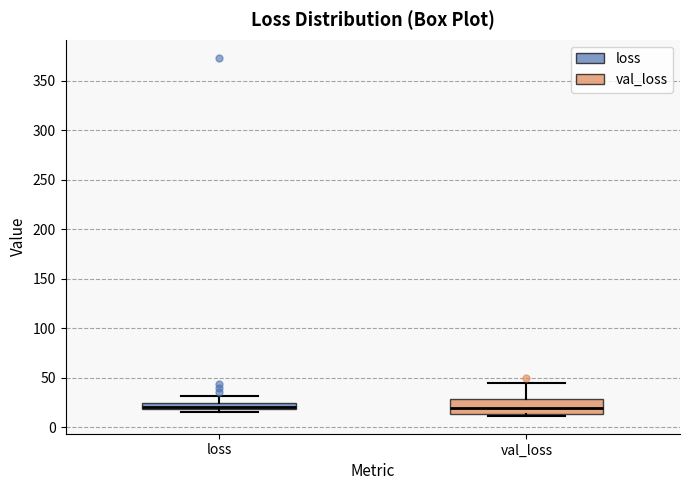

Which box is the tallest, from its lower edge to its upper edge?

val_loss